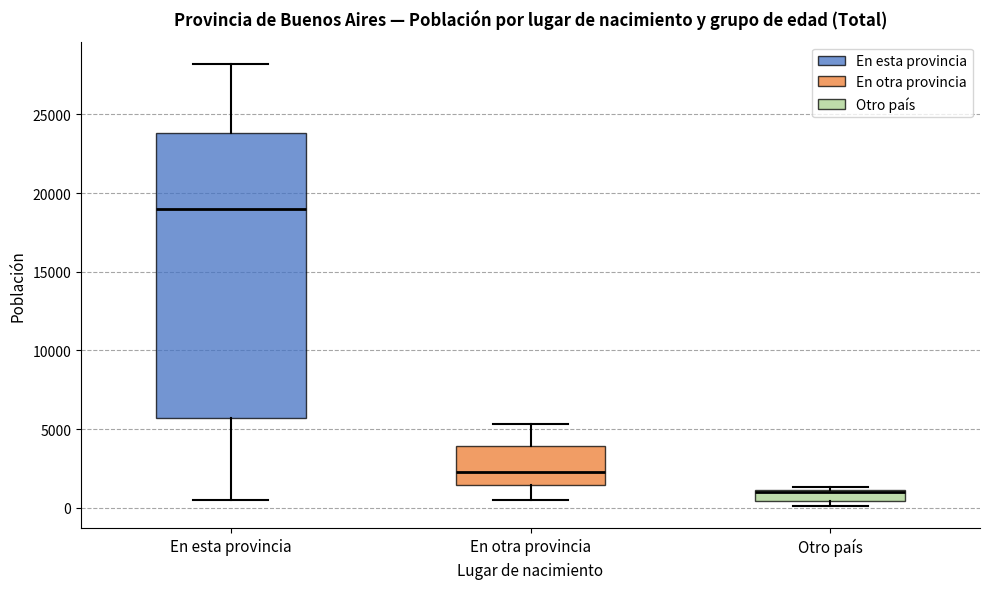

Comparing the boxes themselves (not the whiskers), which one is the tallest?

En esta provincia